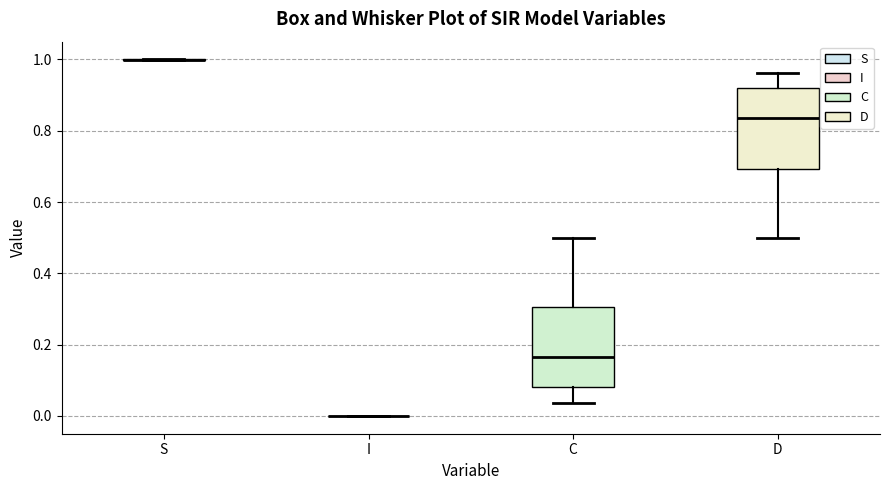

Reading left to right, transcribe this box plot: for each box, give where its median line is, the range the box spans, and where its two whiskers end, as read against the y-axis. The values are not printed on the chart, so give them approximately, as read against the axis.

S: box collapsed to a line at 1.00, whiskers 1.00 to 1.00
I: box collapsed to a line at 0.00, whiskers 0.00 to 0.00
C: median 0.16, box 0.08 to 0.30, whiskers 0.04 to 0.50
D: median 0.84, box 0.70 to 0.92, whiskers 0.50 to 0.96